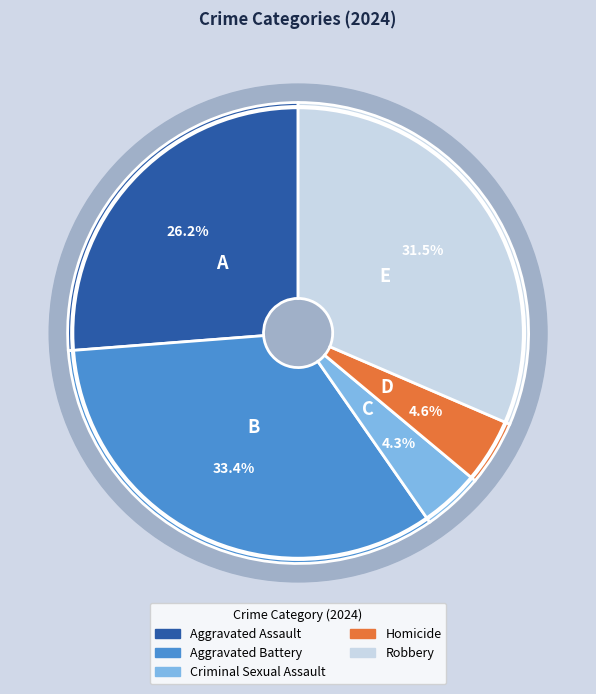

To the nearest percent, what portion does Aggravated Assault represent?

26%